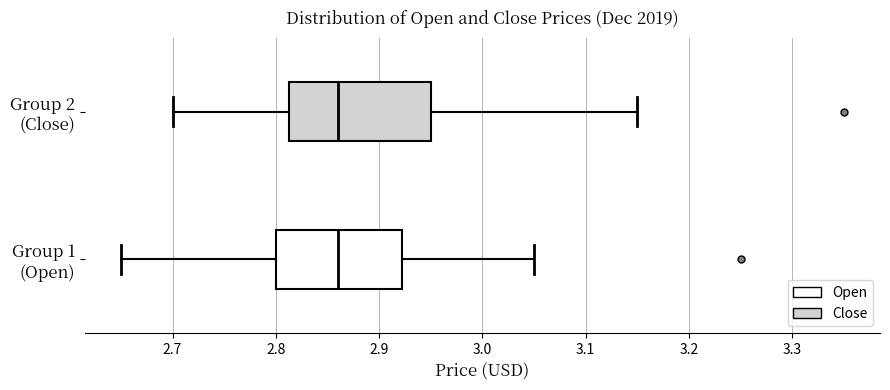

Where is the left edge of the box for Group 2 (Close) on the x-axis? The values are not printed on the chart, so give them approximately, as read against the axis.

2.81